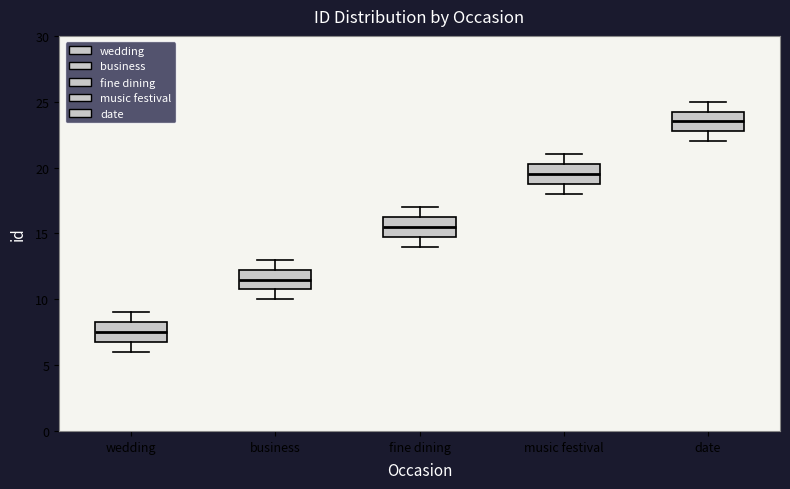

Reading left to right, read every box against the y-axis: the position of its median line, the range the box covers, and the ends of its whiskers. The values are not printed on the chart, so give them approximately, as read against the axis.

wedding: median 7.5, box 7.0 to 8.5, whiskers 6.0 to 9.0
business: median 11.5, box 11.0 to 12.5, whiskers 10.0 to 13.0
fine dining: median 15.5, box 15.0 to 16.5, whiskers 14.0 to 17.0
music festival: median 19.5, box 19.0 to 20.5, whiskers 18.0 to 21.0
date: median 23.5, box 23.0 to 24.5, whiskers 22.0 to 25.0